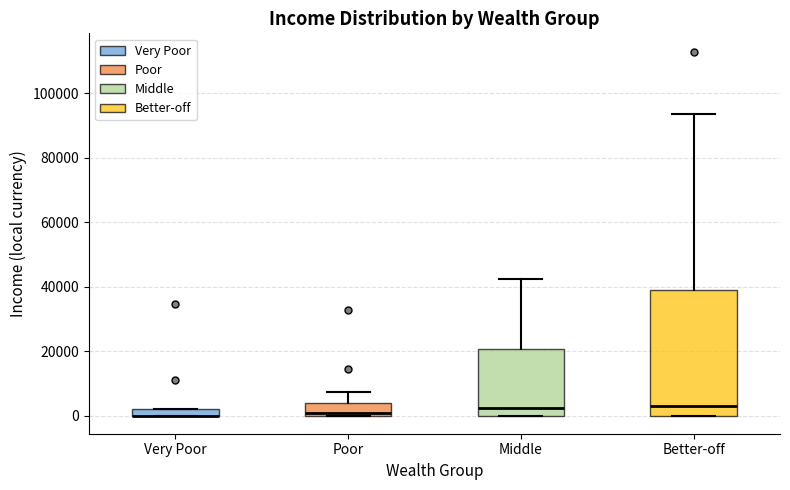

Where is the lower edge of the box for Poor on the y-axis? The values are not printed on the chart, so give them approximately, as read against the axis.

0